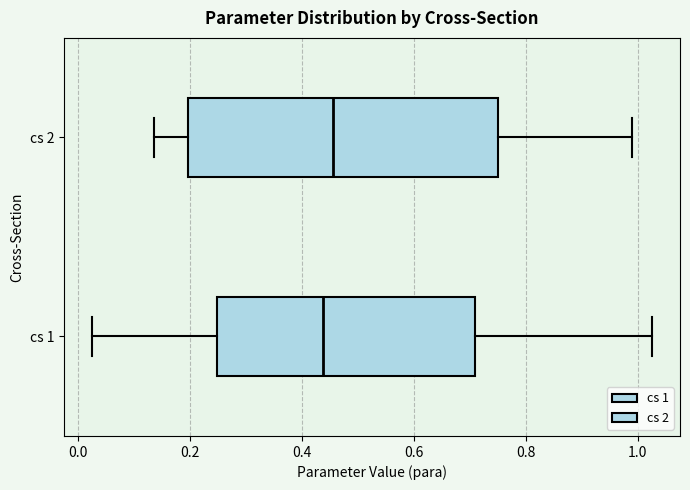

Reading bottom to top, read every box against the x-axis: the position of its median line, the range the box covers, and the ends of its whiskers. The values are not printed on the chart, so give them approximately, as read against the axis.

cs 1: median 0.44, box 0.24 to 0.70, whiskers 0.02 to 1.02
cs 2: median 0.46, box 0.20 to 0.76, whiskers 0.14 to 1.00